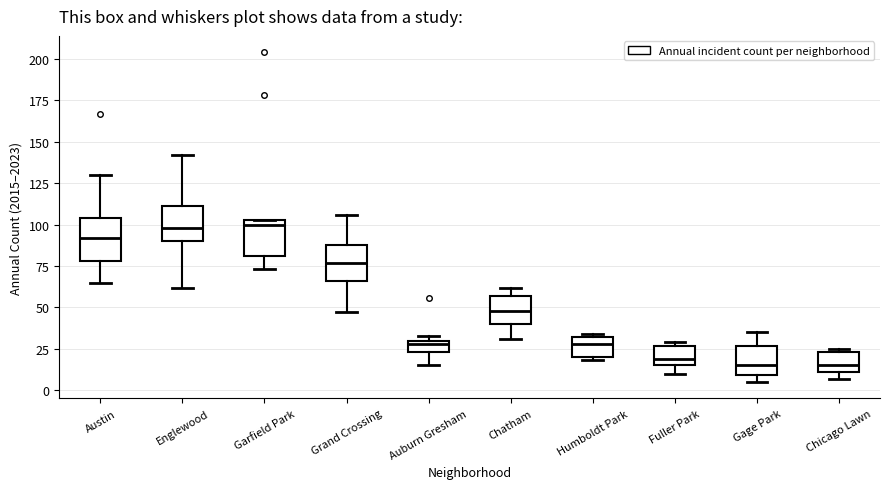

Where does the lower whisker of the box for Austin end on the y-axis? The values are not printed on the chart, so give them approximately, as read against the axis.

65